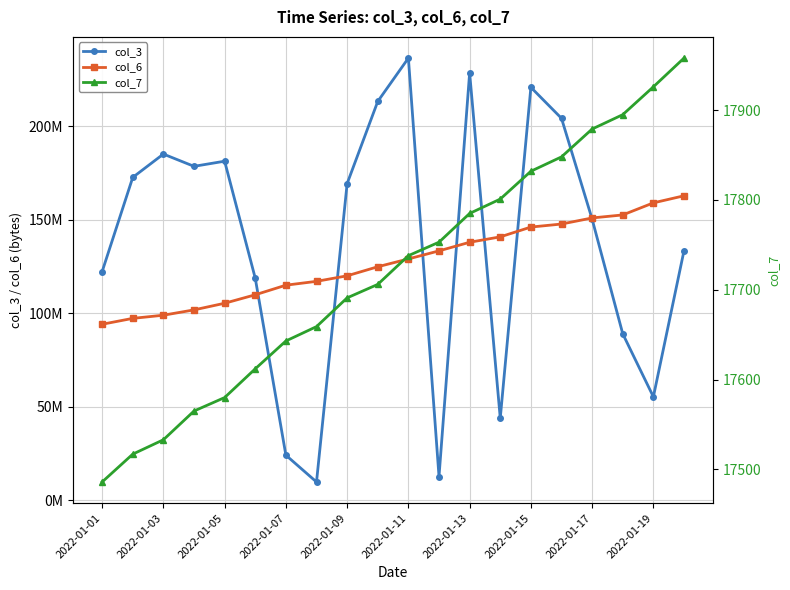

At which category is the sum across all series the highest?

2022-01-15